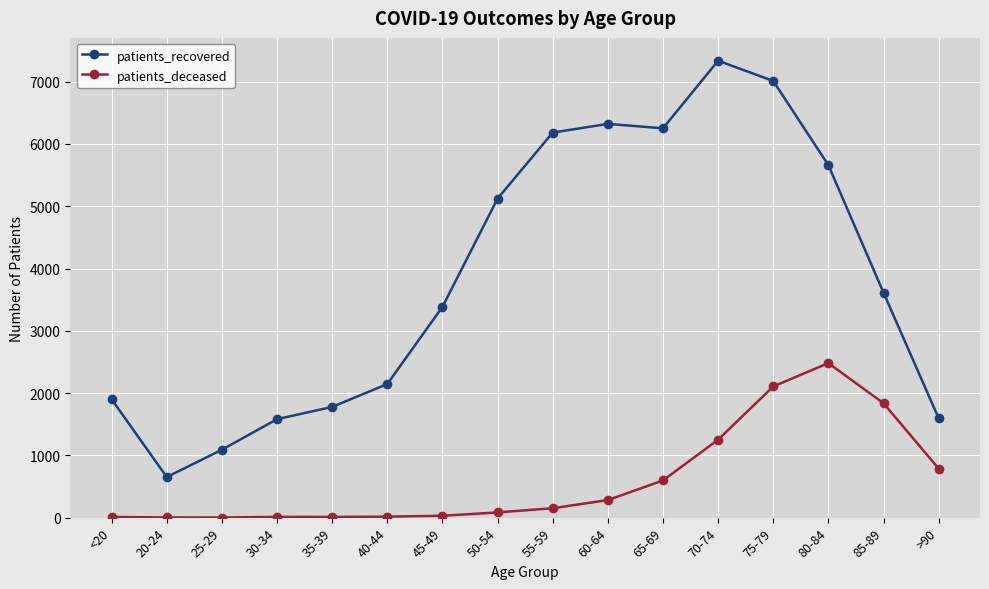

Is it true that patients_recovered equals 1778 at 35-39?

True